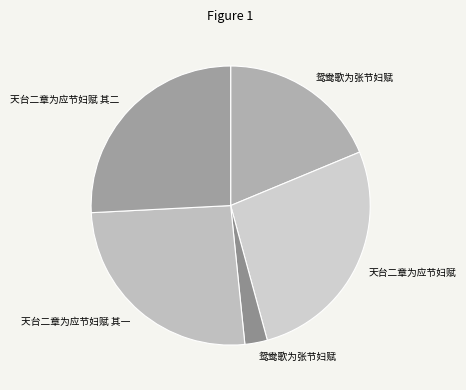

Which category has the biggest portion of the pie?

天台二章为应节妇赋